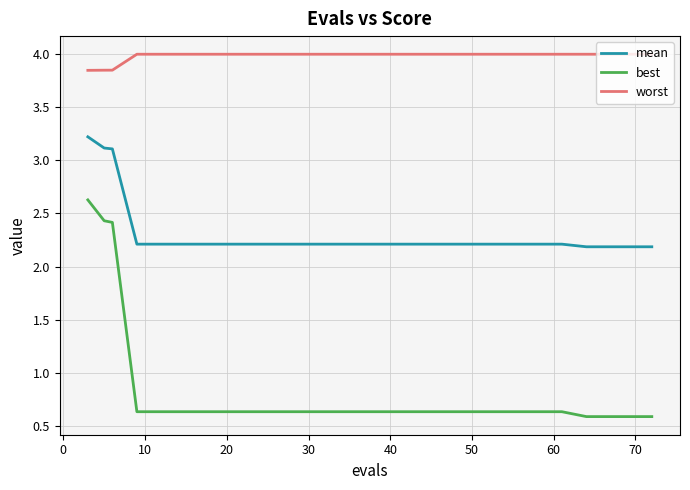

Which series has the largest range (max minus min)?

best